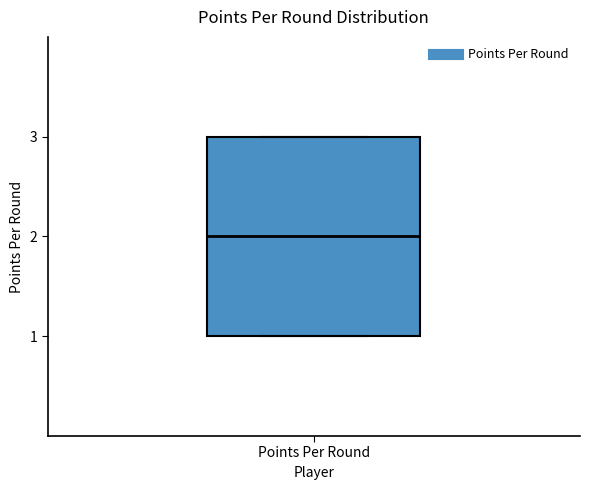

Where is the upper edge of the box for Points Per Round on the y-axis? The values are not printed on the chart, so give them approximately, as read against the axis.

3